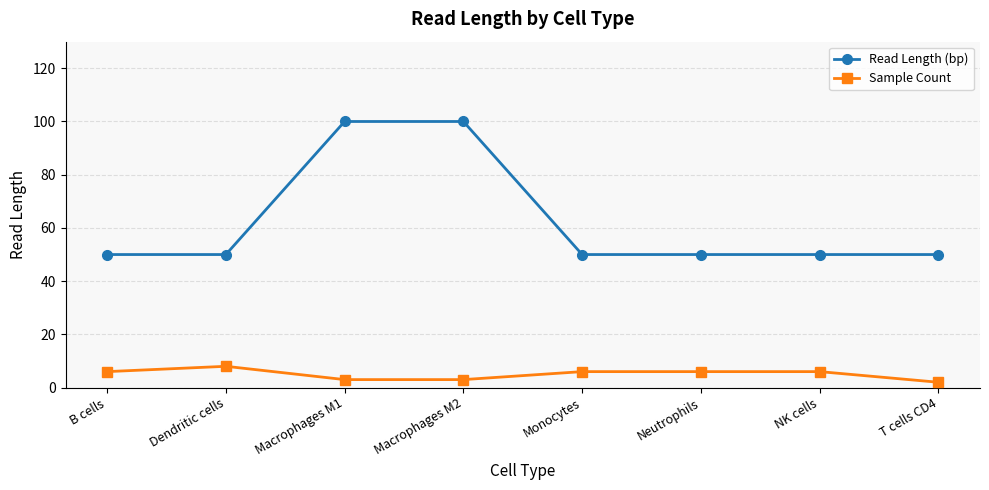

Which series has the widest spread of values?

Read Length (bp)